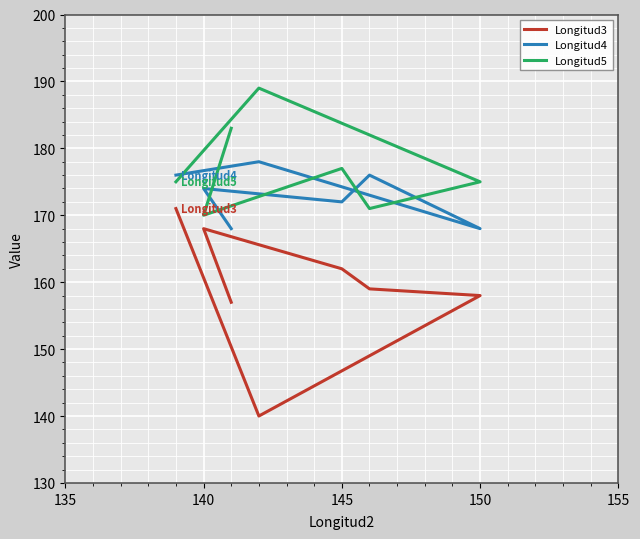

Does the chart display data point markers on the line(s)?

No